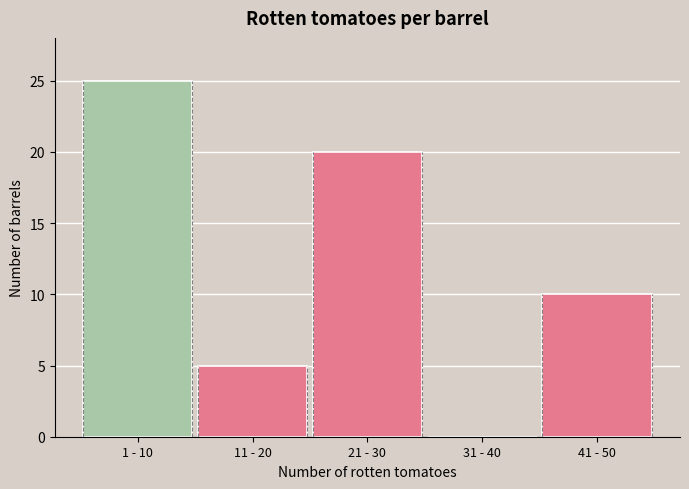

Reading left to right, extract all data points from this chart.

1 - 10=25	11 - 20=5	21 - 30=20	31 - 40=0	41 - 50=10